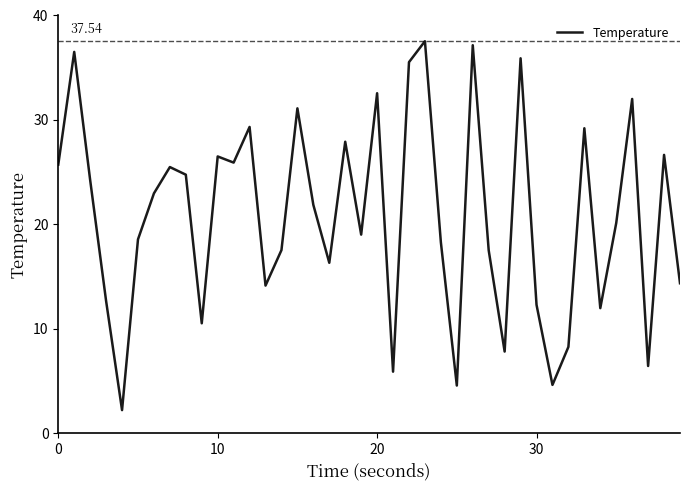

How many interior local valleys (lower than both neighbors) does the data have?

12